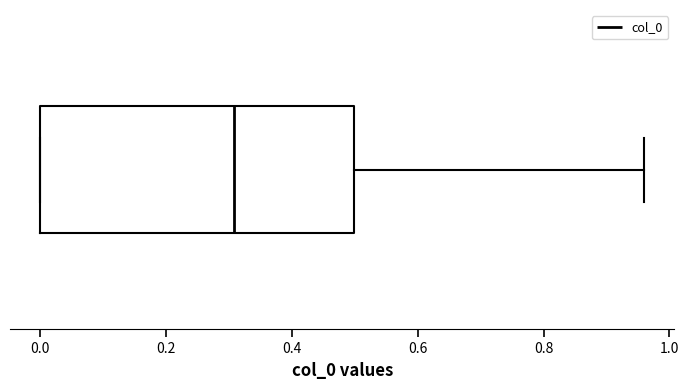

Read this box plot against the x-axis: the position of the median line, the range covered by the box, and the ends of both whiskers. The values are not printed on the chart, so give them approximately, as read against the axis.

median 0.30, box 0.00 to 0.50, whiskers 0.00 to 0.96